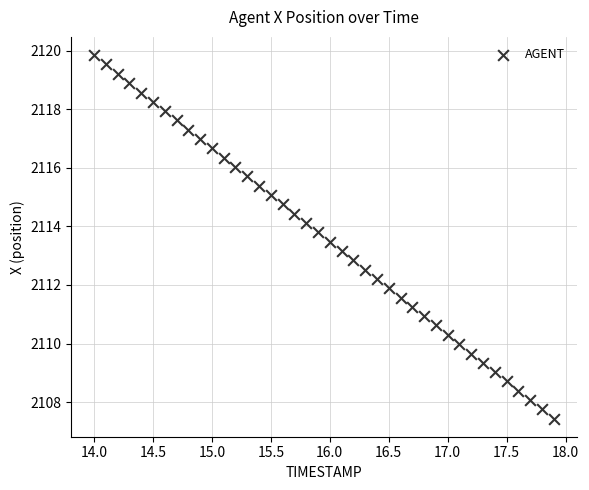

What is the range of X values (max minus min)?

3.9